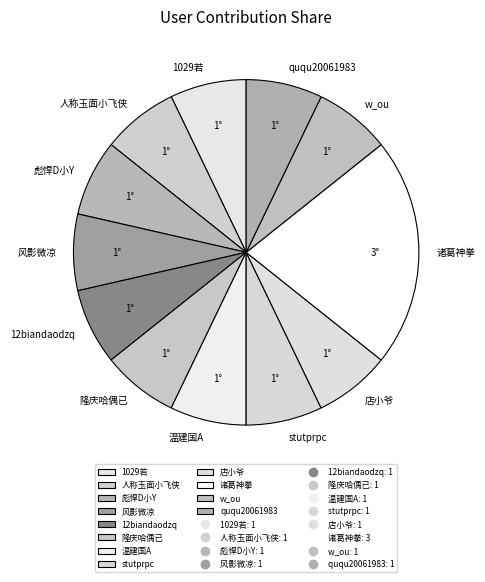

Approximately how many times larger is the value at 温建国A compared to 隆庆哈偶已?

1.0